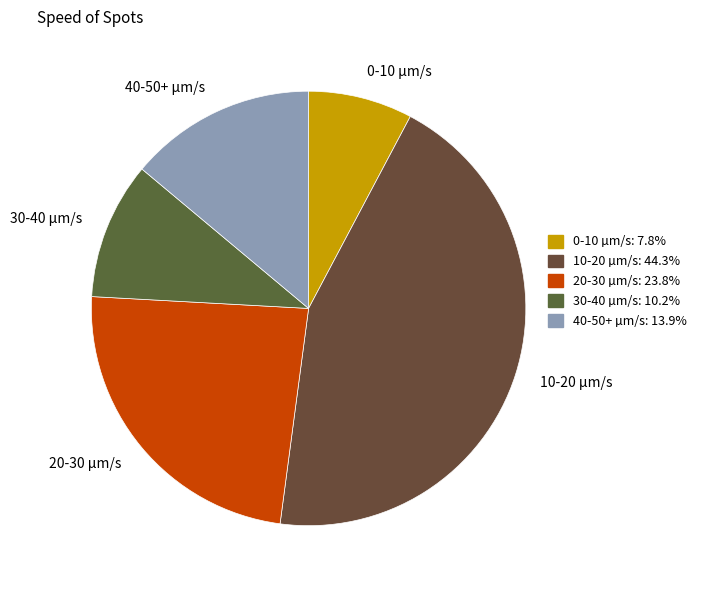

Which slice is the smallest?

0-10 µm/s